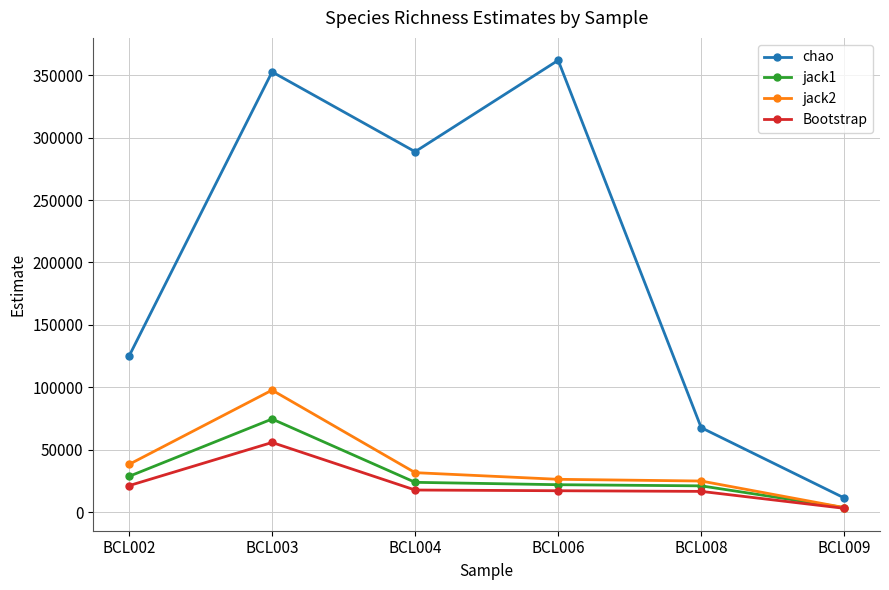

True or false: chao has more than 2 interior local peaks.

False